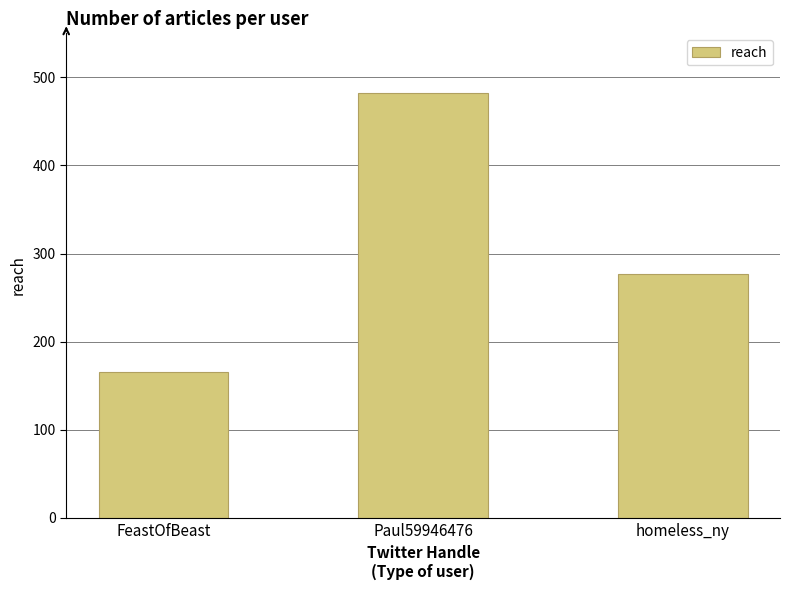

What is the difference between the values at Paul59946476 and homeless_ny?

205